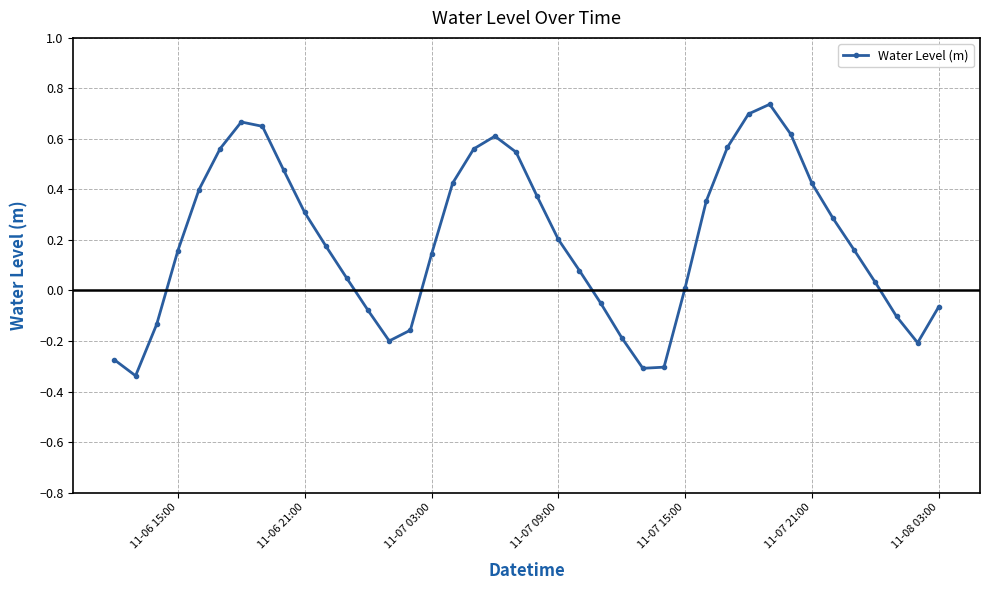

How many interior local peaks (higher than both neighbors) does the data have?

3